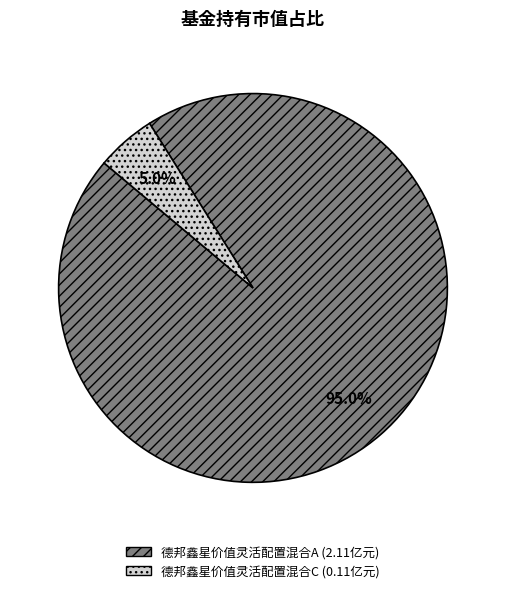

Between 德邦鑫星价值灵活配置混合A and 德邦鑫星价值灵活配置混合C, which is larger?

德邦鑫星价值灵活配置混合A